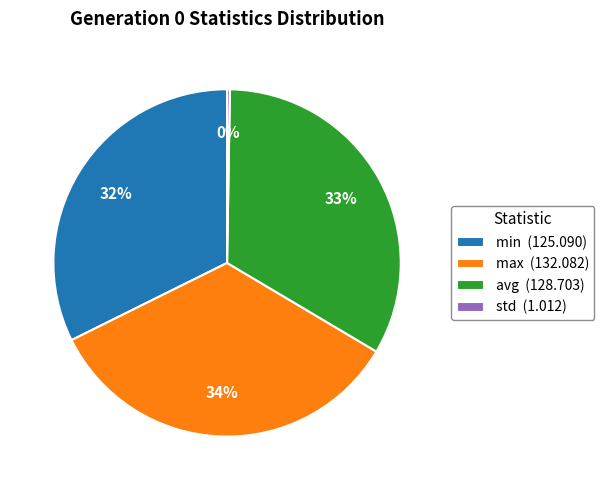

Is the sum of avg (128.703) and min (125.090) greater than half?

Yes